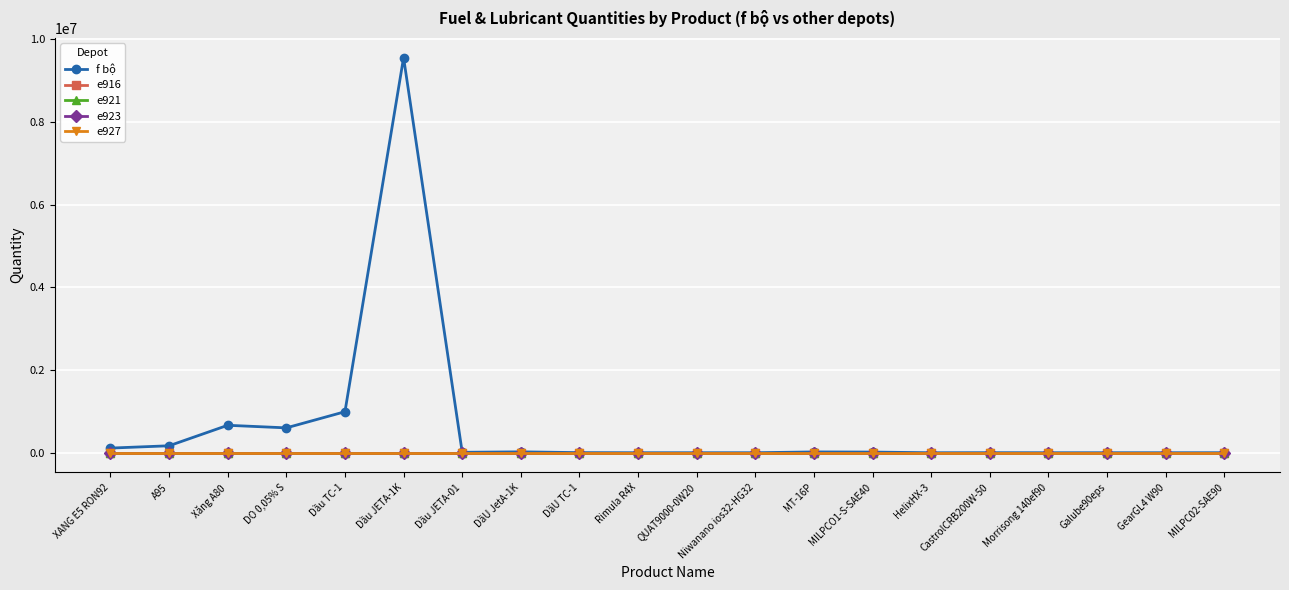

Is it true that e923 equals 0 at Dầu TC-1?

True